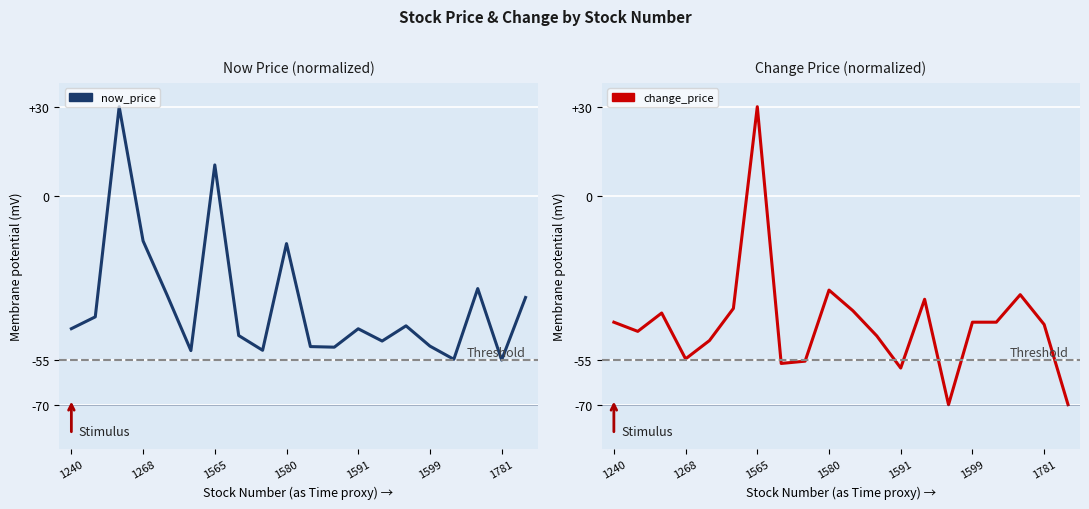

Which series ends up on top after the final intersection of change_price and now_price?

now_price